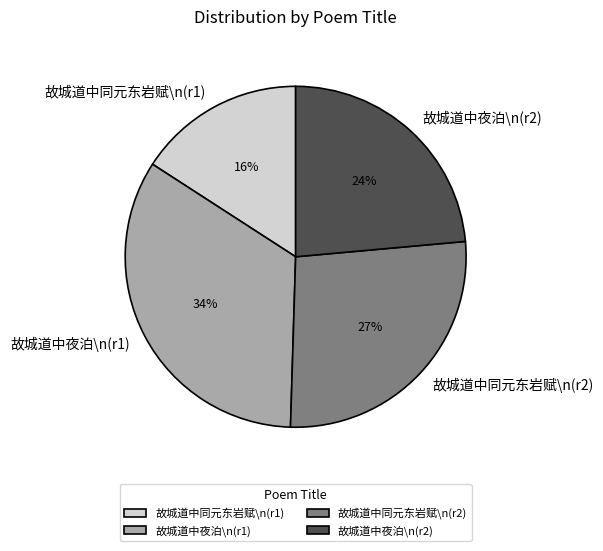

Which has a higher value, 故城道中同元东岩赋\n(r1) or 故城道中同元东岩赋\n(r2)?

故城道中同元东岩赋\n(r2)